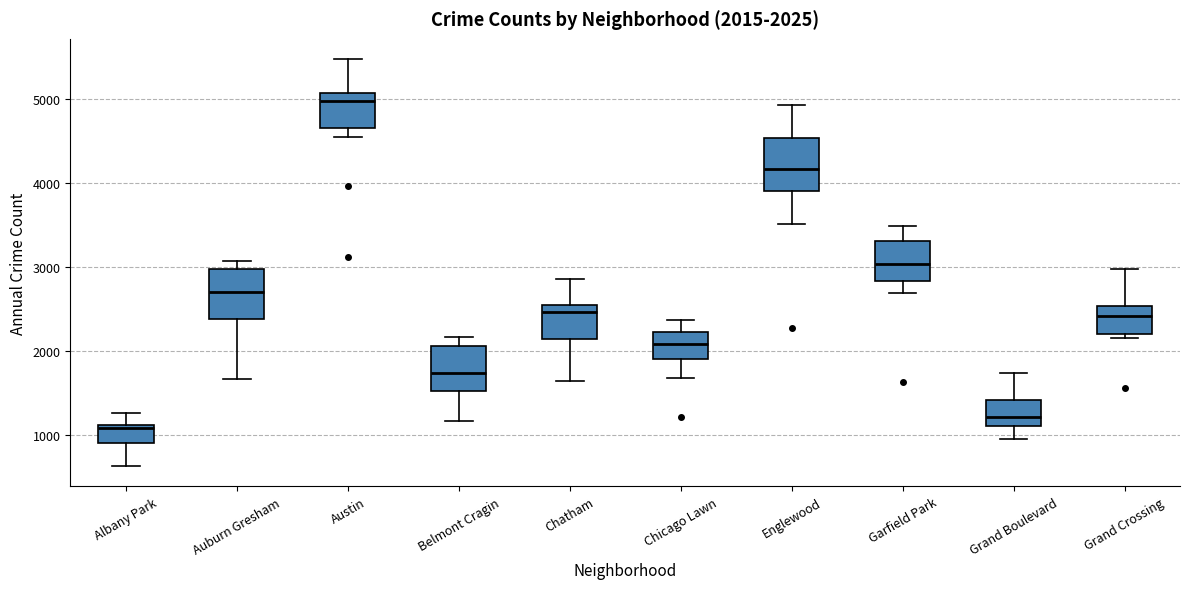

Which box's median line is the lowest?

Albany Park